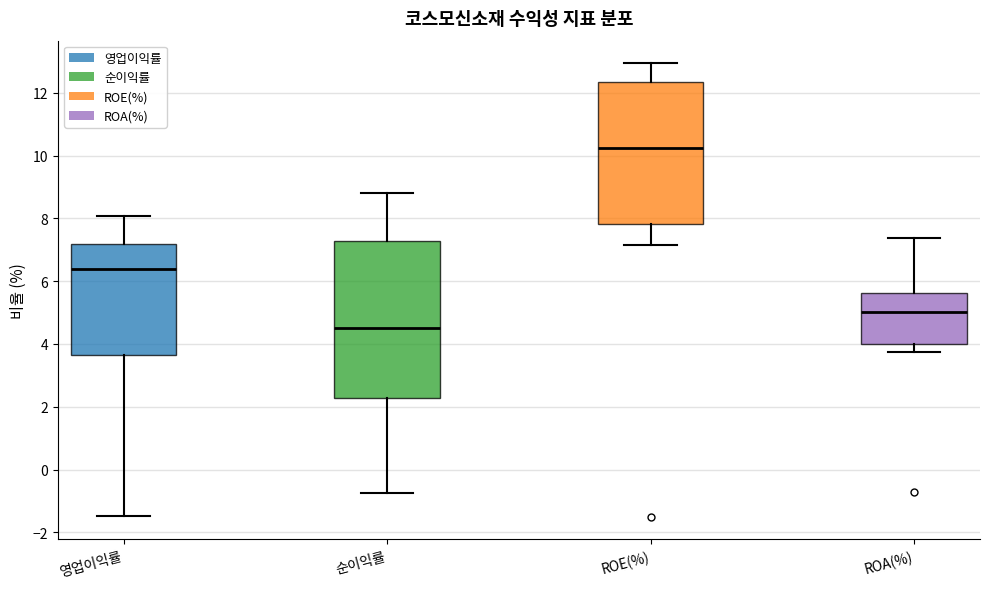

Reading left to right, transcribe this box plot: for each box, give where its median line is, the range the box spans, and where its two whiskers end, as read against the y-axis. The values are not printed on the chart, so give them approximately, as read against the axis.

영업이익률: median 6.4, box 3.6 to 7.2, whiskers -1.4 to 8.0
순이익률: median 4.6, box 2.2 to 7.2, whiskers -0.8 to 8.8
ROE(%): median 10.2, box 7.8 to 12.4, whiskers 7.2 to 13.0
ROA(%): median 5.0, box 4.0 to 5.6, whiskers 3.8 to 7.4